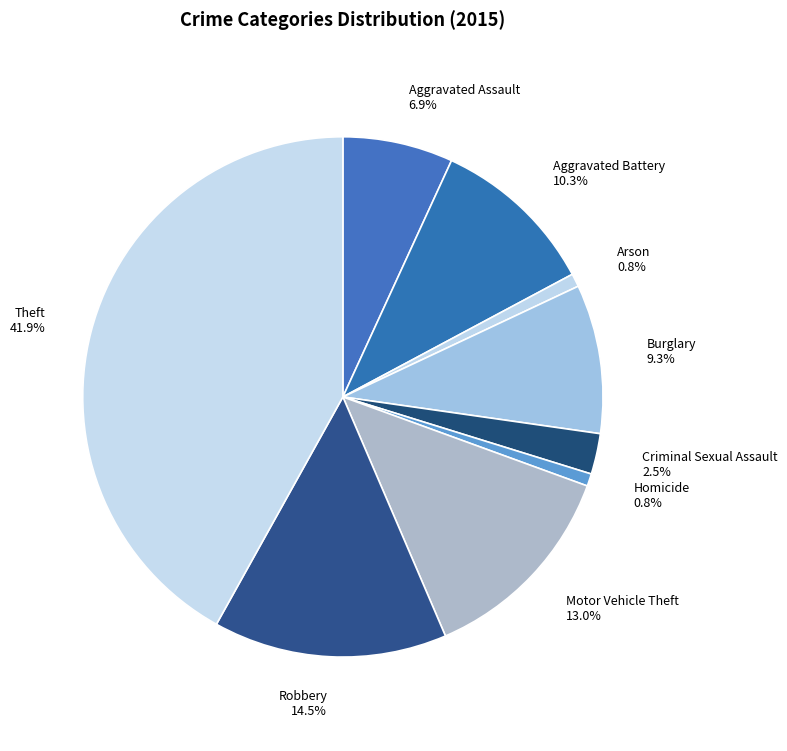

Which slice is the largest?

Theft